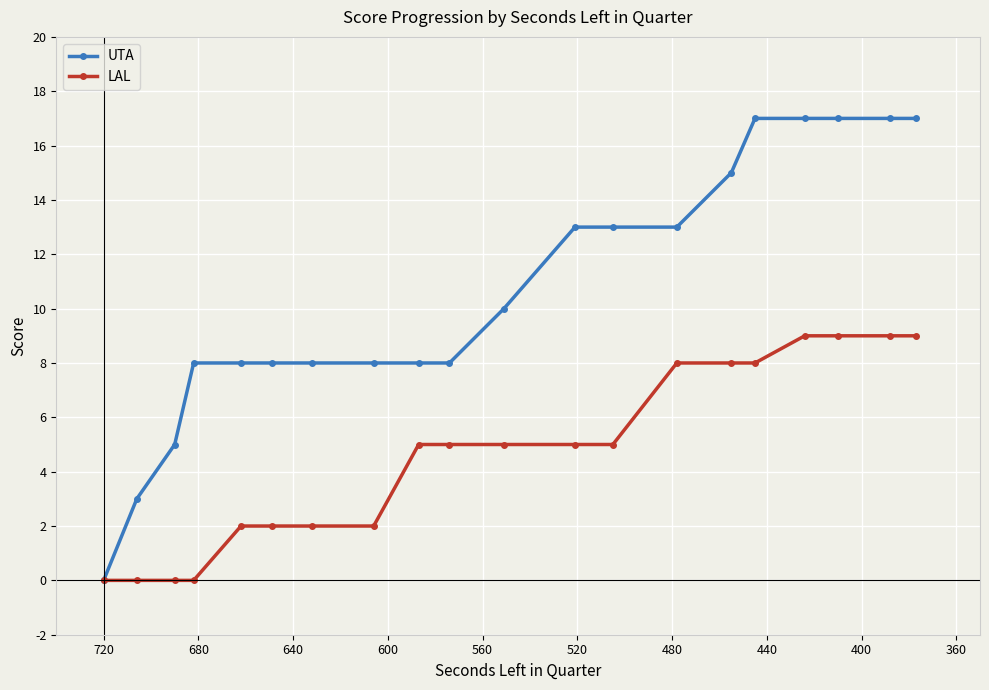

Does the chart display data point markers on the line(s)?

Yes